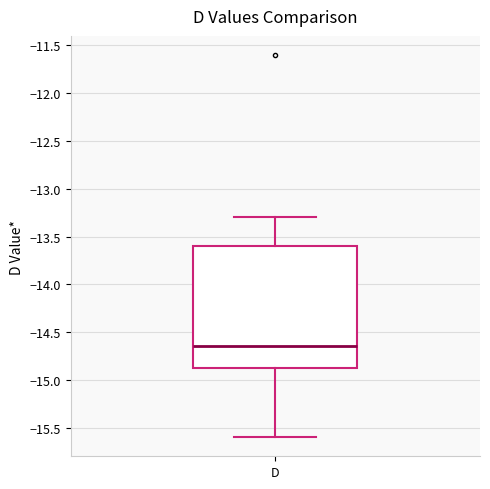

Transcribe this box plot: give where the median line is, the range the box spans, and where the two whiskers end, as read against the y-axis. The values are not printed on the chart, so give them approximately, as read against the axis.

median -14.65, box -14.85 to -13.60, whiskers -15.60 to -13.30